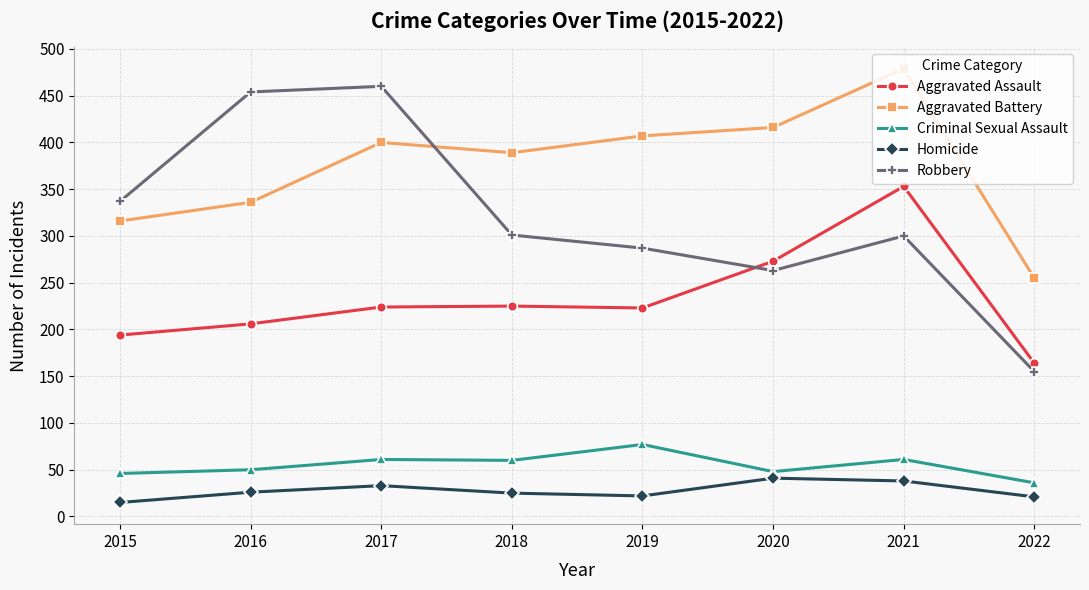

Which series has the largest total across all categories?

Aggravated Battery